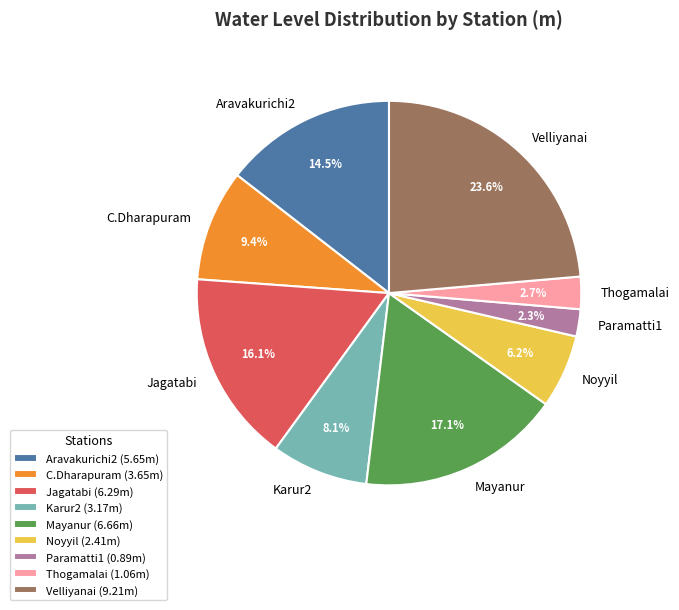

What is the largest slice in the pie chart?

Velliyanai